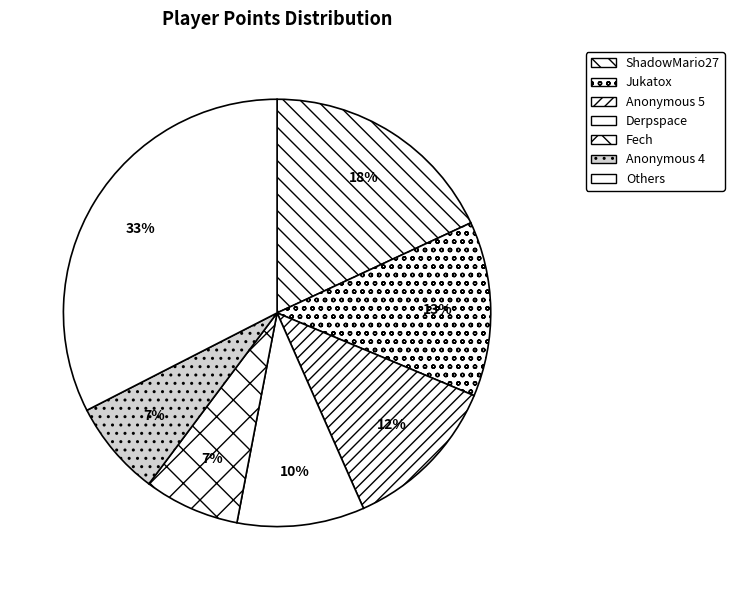

Is there any slice that represents more than half of the pie?

No